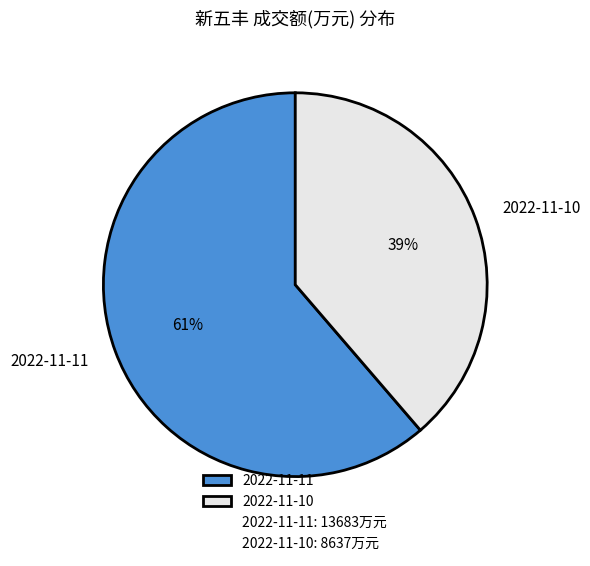

How many segments does this pie chart have?

2